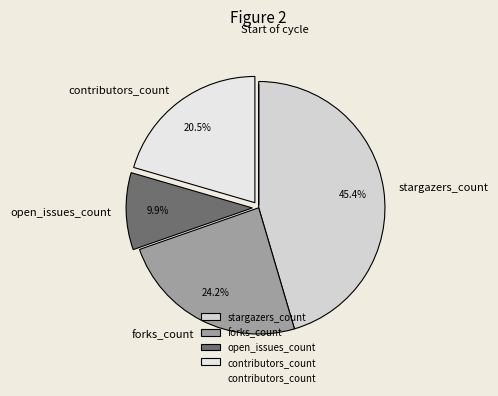

Do stargazers_count and contributors_count together represent more than half of the pie?

Yes